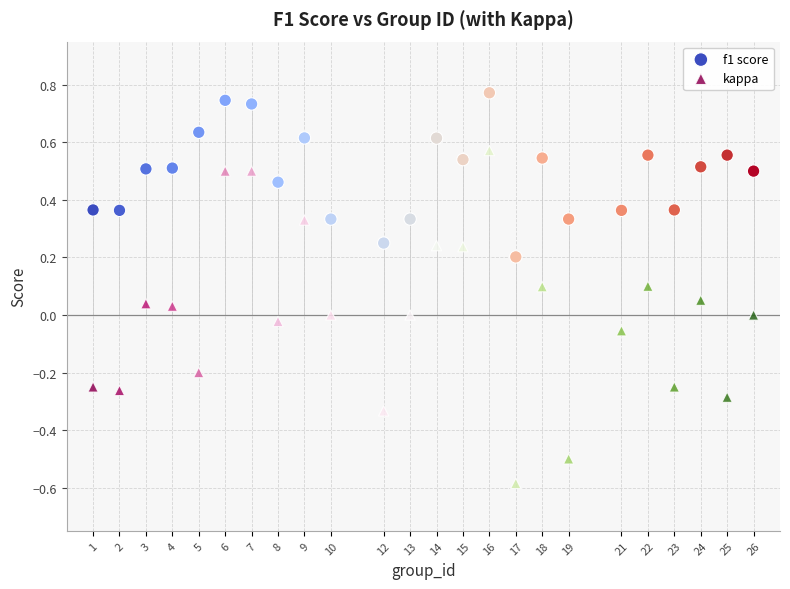

Which series reaches the minimum Y coordinate?

kappa